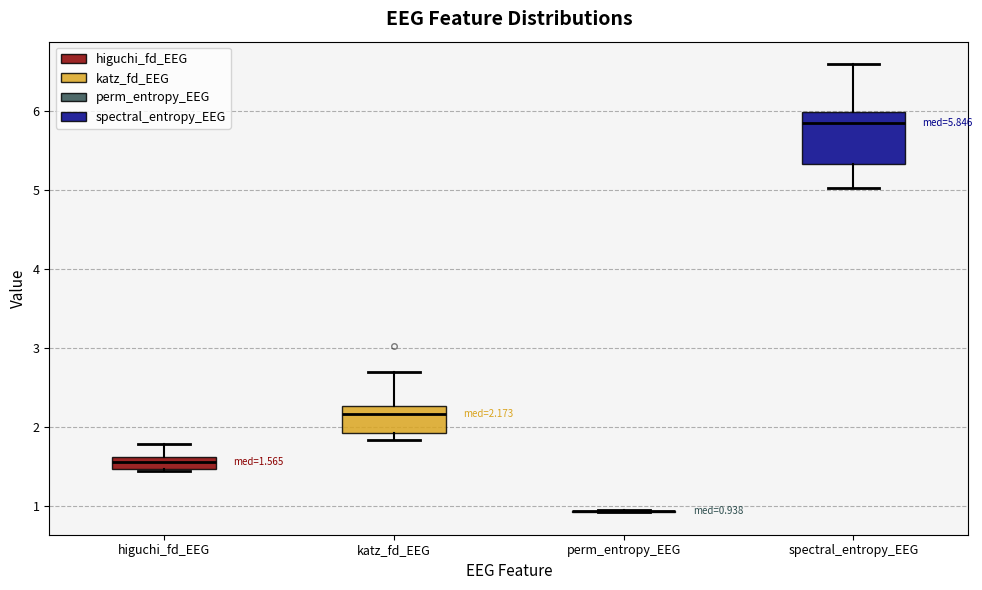

Comparing the boxes themselves (not the whiskers), which one is the tallest?

spectral_entropy_EEG